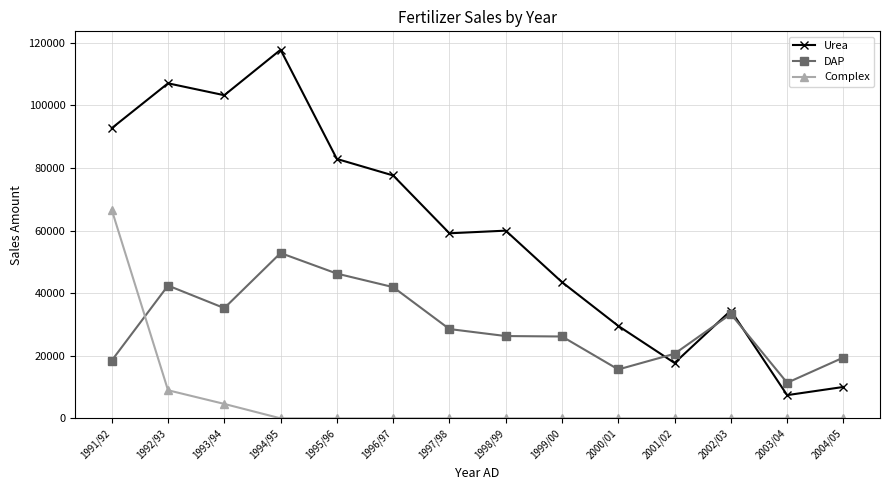

Is it true that DAP equals 26154 at 1999/00?

True